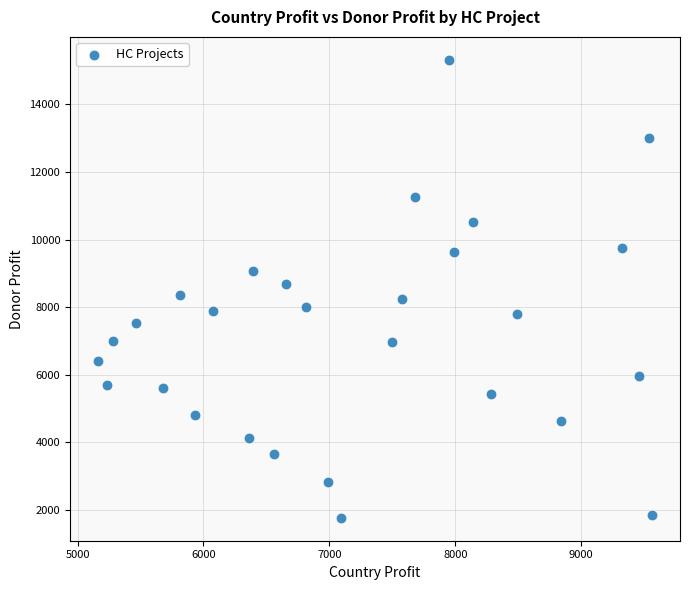

What is the range of Y values (max minus min)?

13556